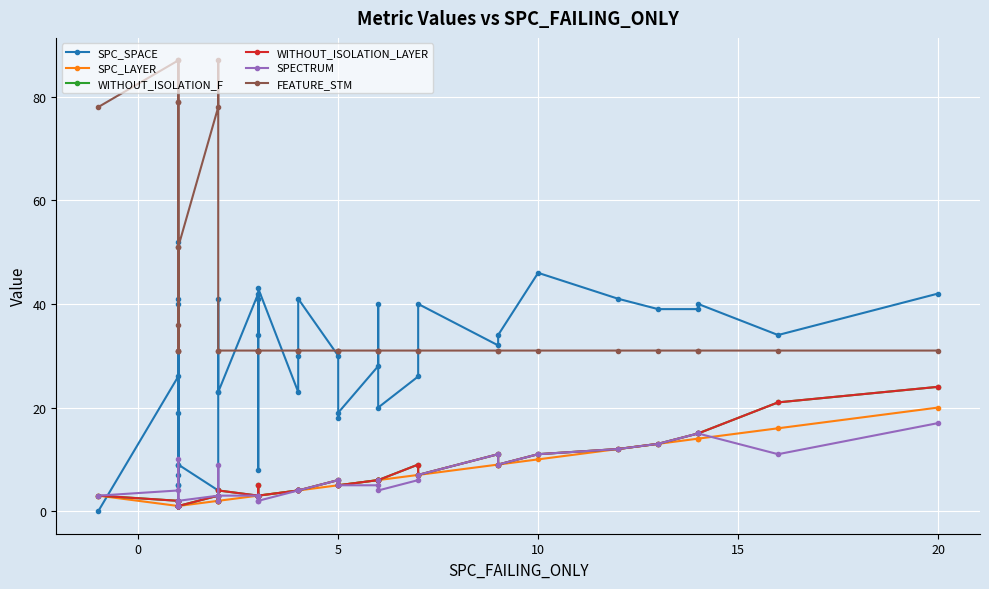

How many lines are shown in the chart?

6